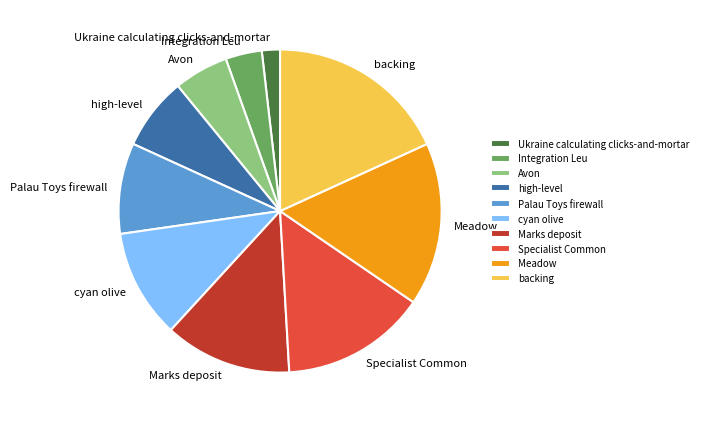

The Avon slice represents 5% of the pie. True or false?

True